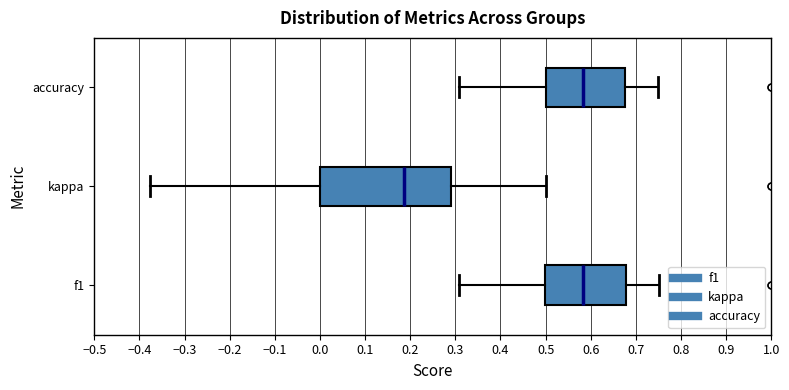

Comparing the boxes themselves (not the whiskers), which one is the widest?

kappa